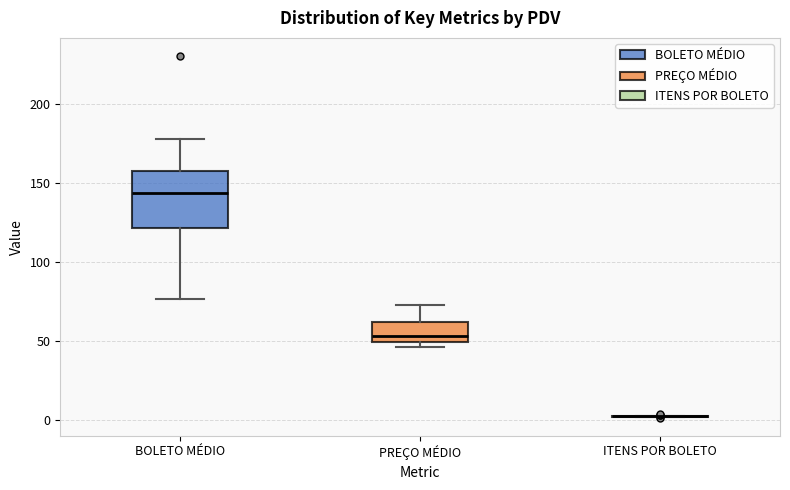

Where is the lower edge of the box for BOLETO MÉDIO on the y-axis? The values are not printed on the chart, so give them approximately, as read against the axis.

120